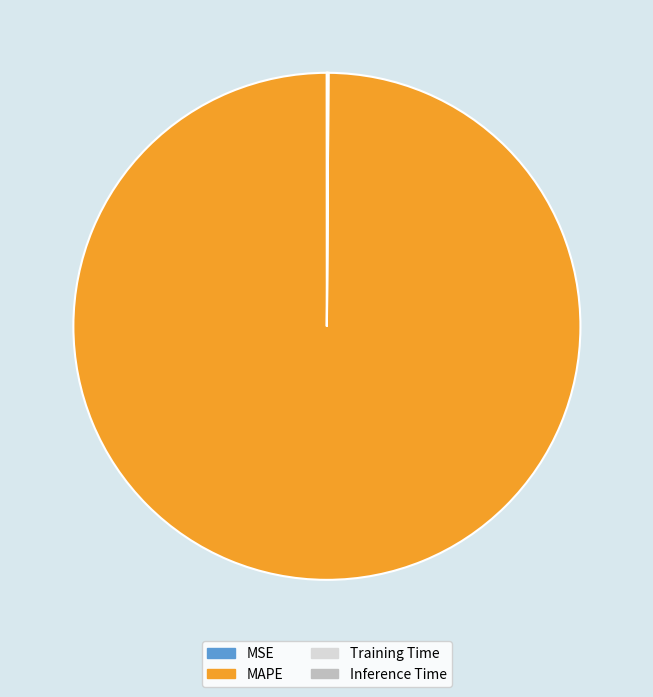

Is there any slice that represents more than half of the pie?

Yes